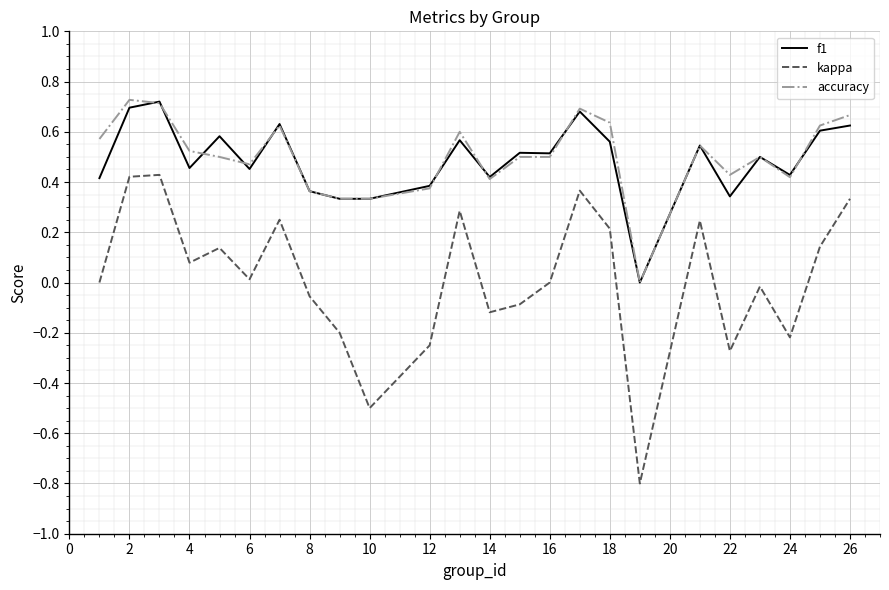

True or false: kappa and f1 intersect in this chart.

False